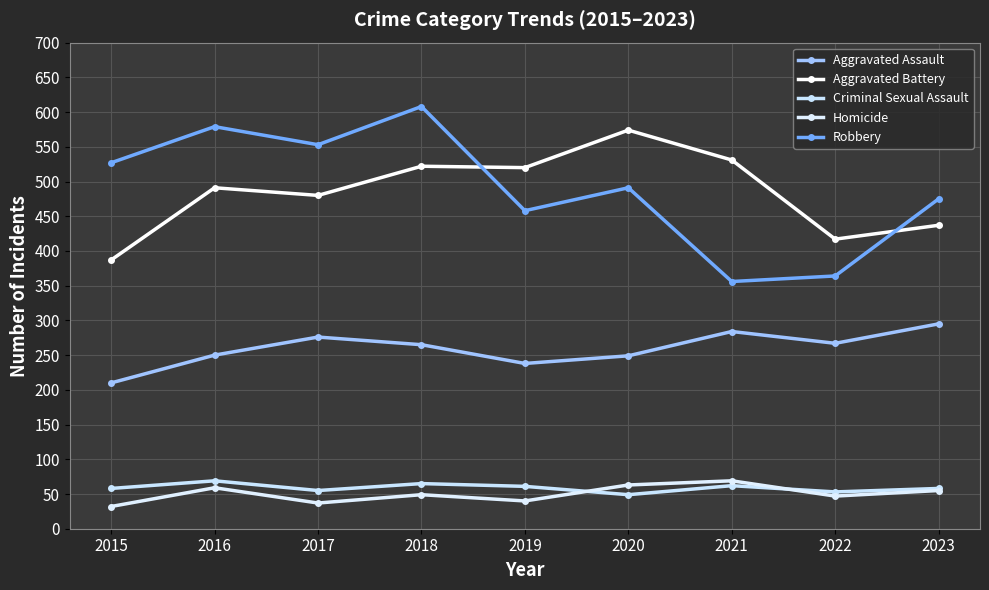

Count the number of data series in this chart.

5